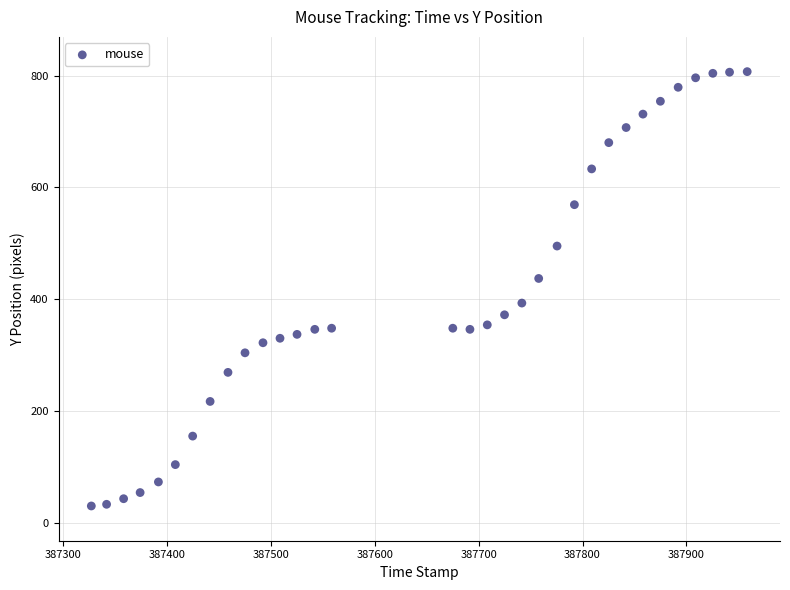

What is the range of Y values (max minus min)?

777